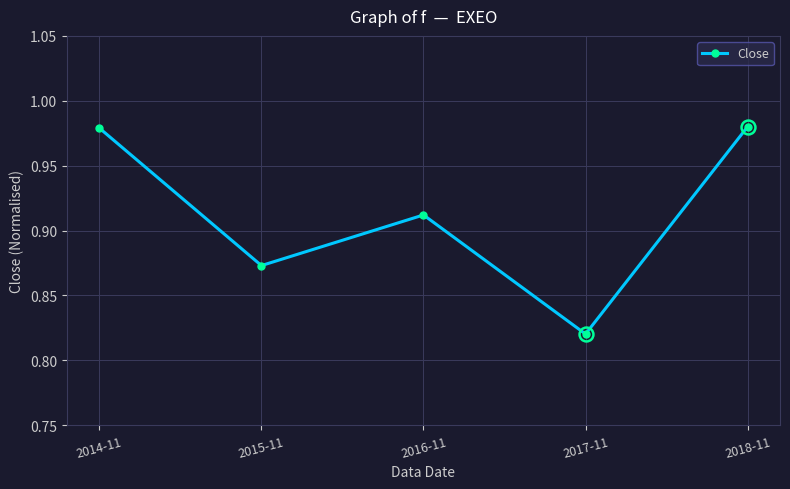

At which label is the value closest to 0?

2017-11